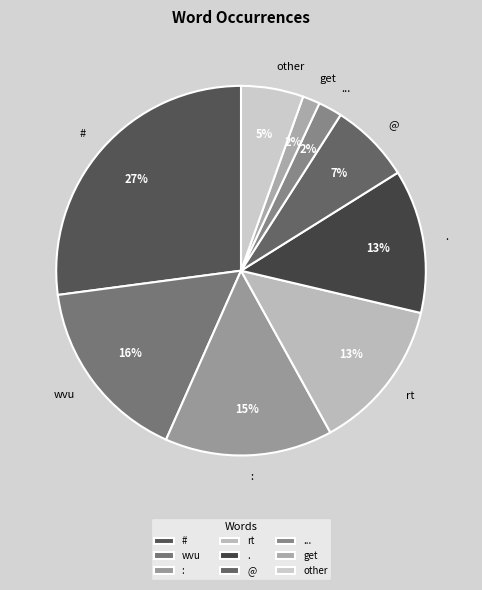

Between wvu and get, which is larger?

wvu